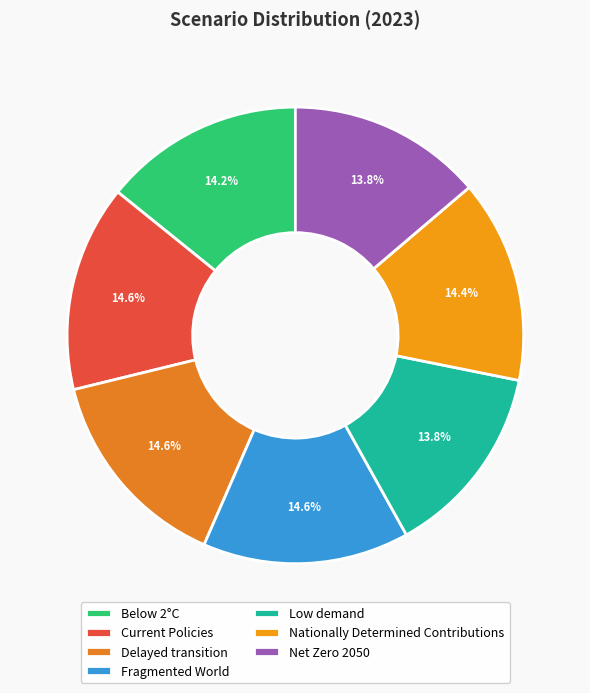

How many slices are in this pie chart?

7